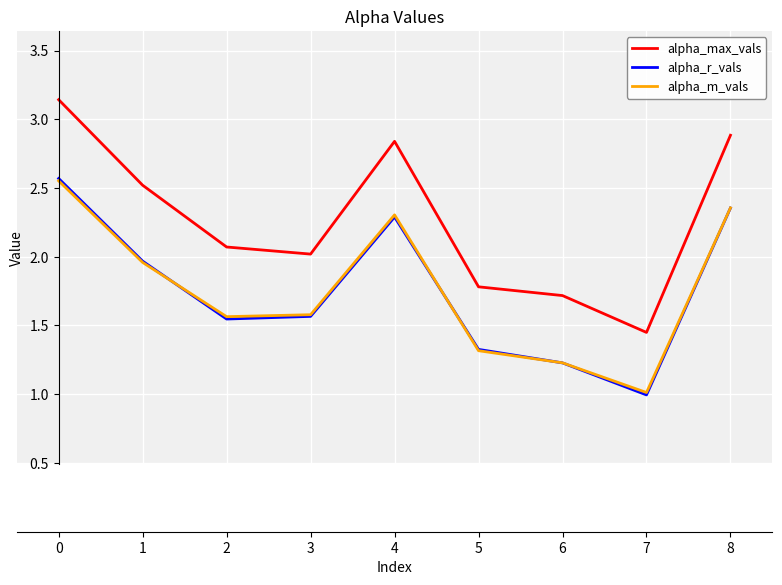

Which series has the largest total across all categories?

alpha_max_vals